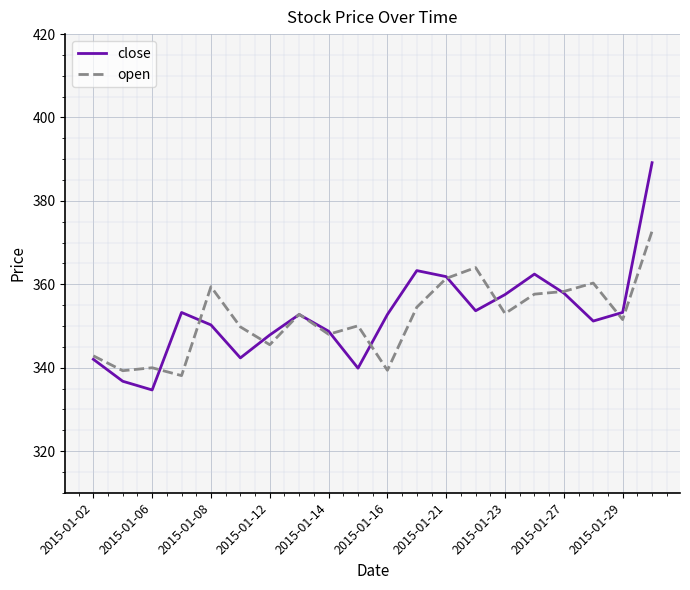

What is the greatest value displayed?

389.2